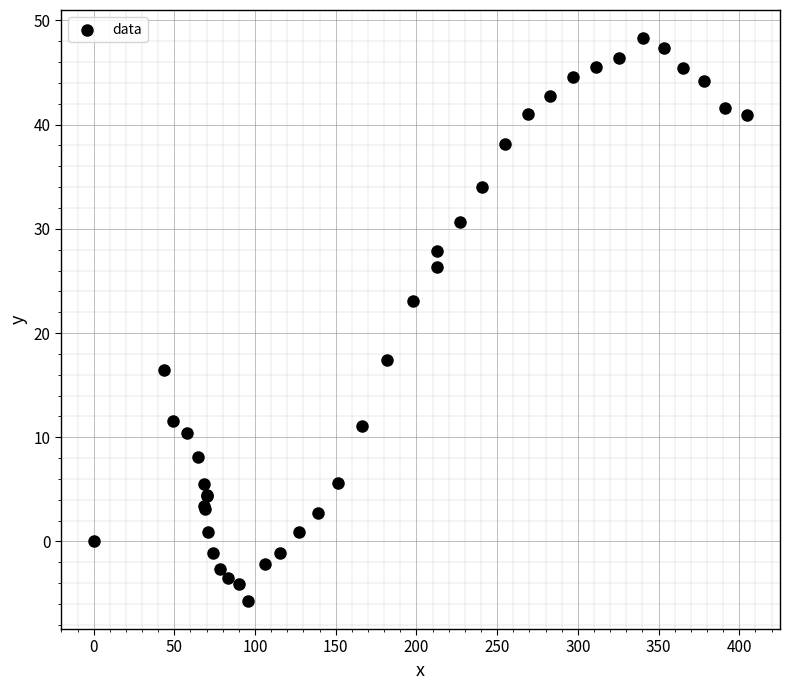

What Y value in the scatter plot is closest to 21?

23.1